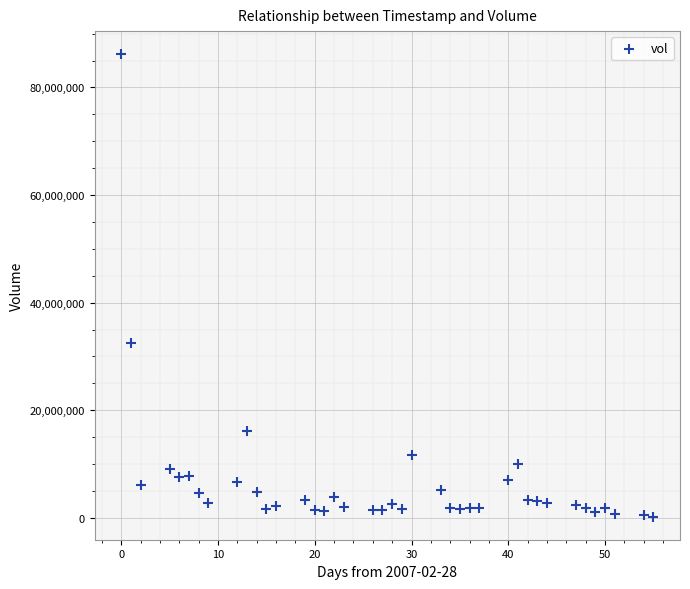

What Y value in the scatter plot is closest to 43205314?

32472590